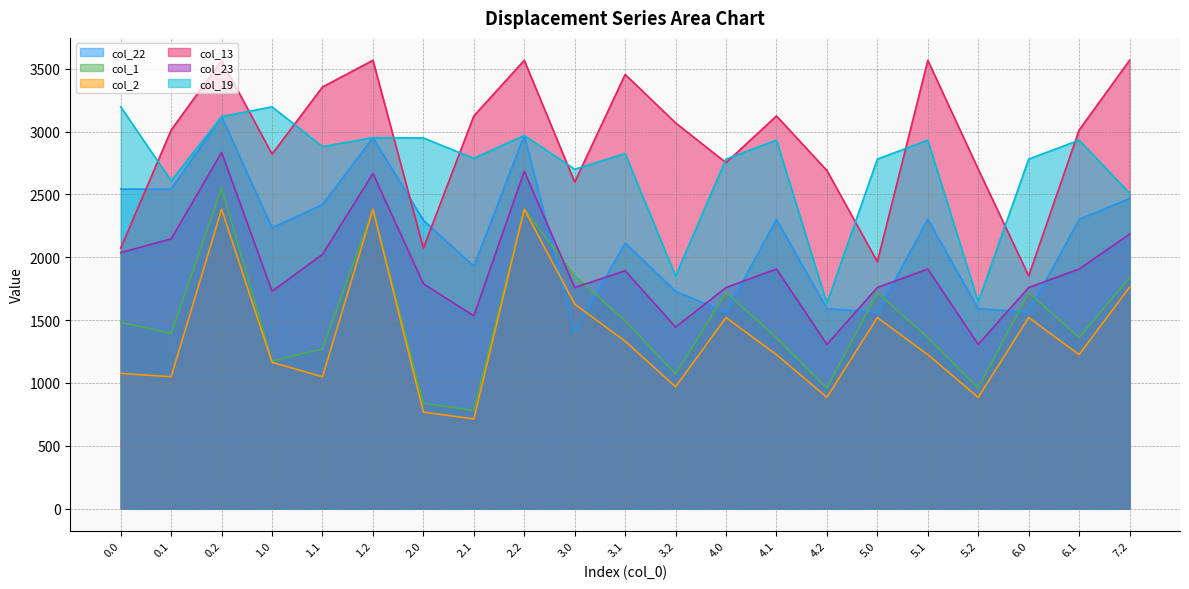

After their last crossing, which series has the higher values: col_23 or col_22?

col_22